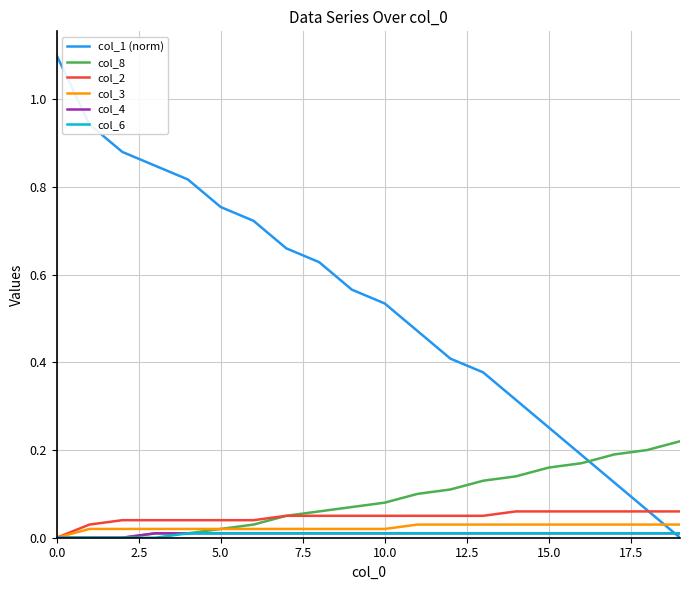

After their last crossing, which series has the higher values: col_1 (norm) or col_3?

col_3